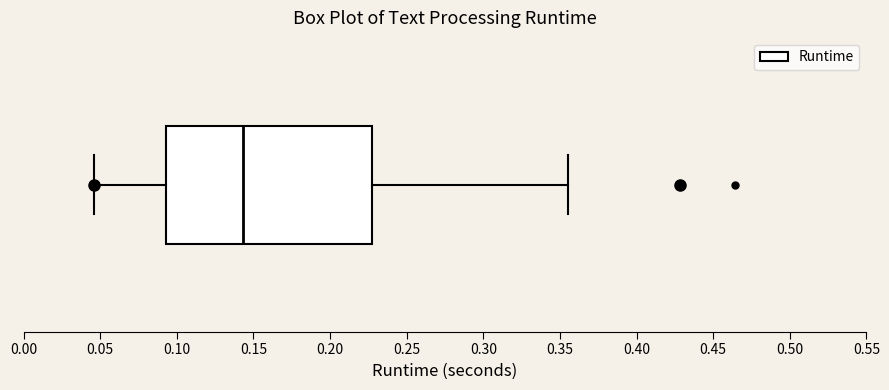

Where does the right whisker of the box end on the x-axis? The values are not printed on the chart, so give them approximately, as read against the axis.

0.355